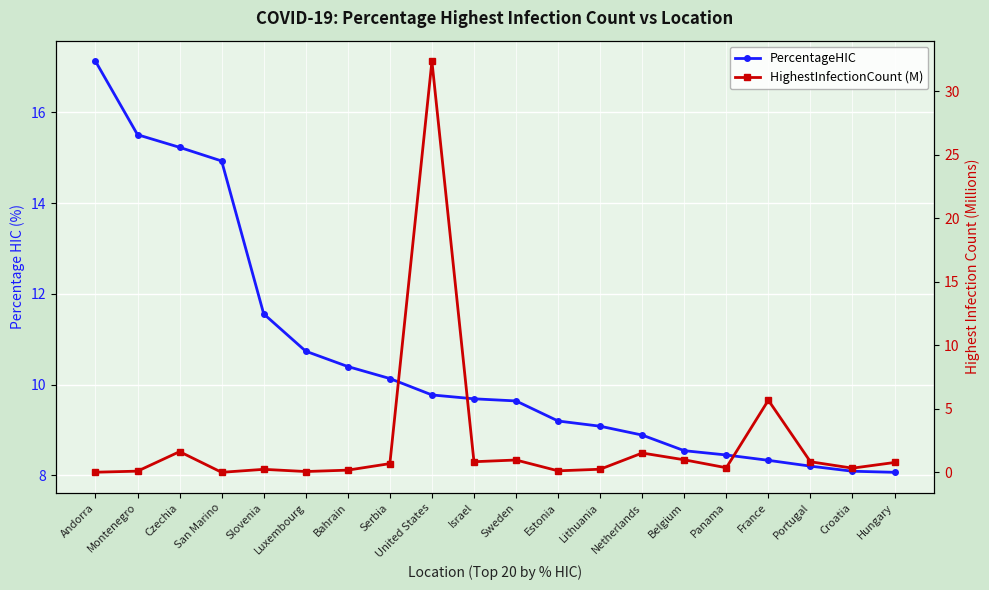

True or false: PercentageHIC and HighestInfectionCount (M) cross at least once.

True